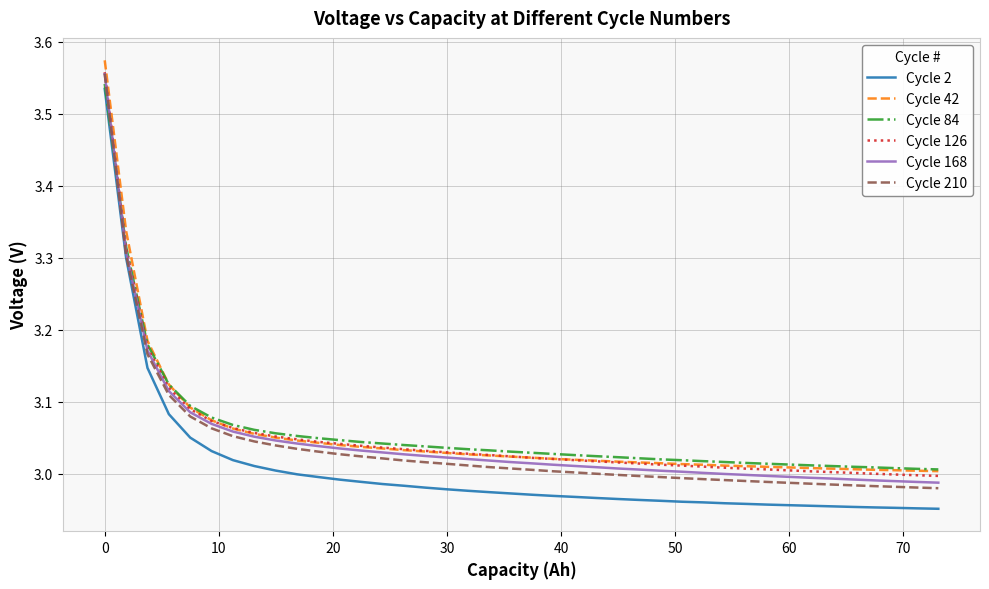

True or false: Cycle 2 and Cycle 42 intersect in this chart.

False